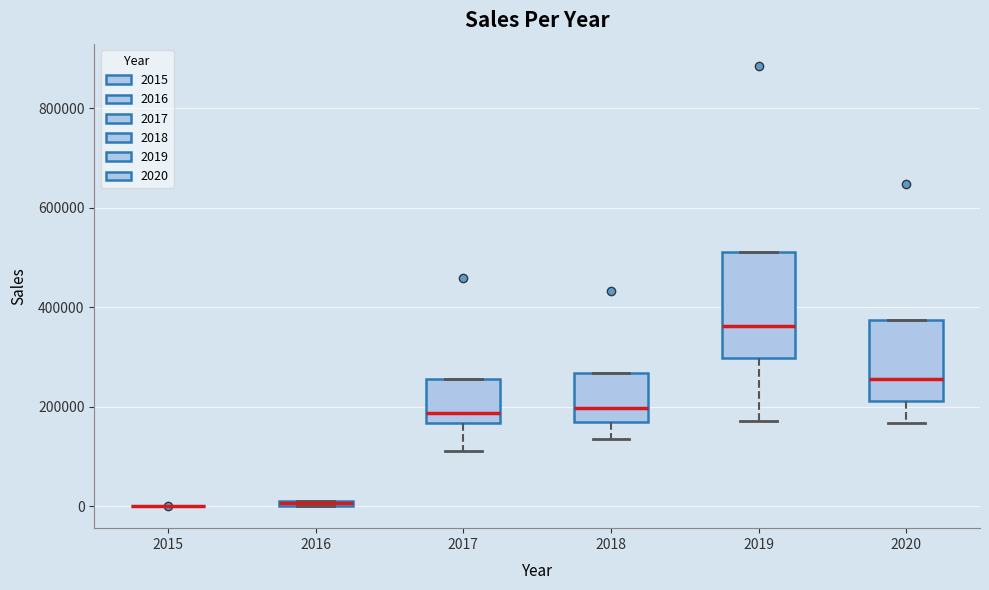

Comparing the boxes themselves (not the whiskers), which one is the tallest?

2019